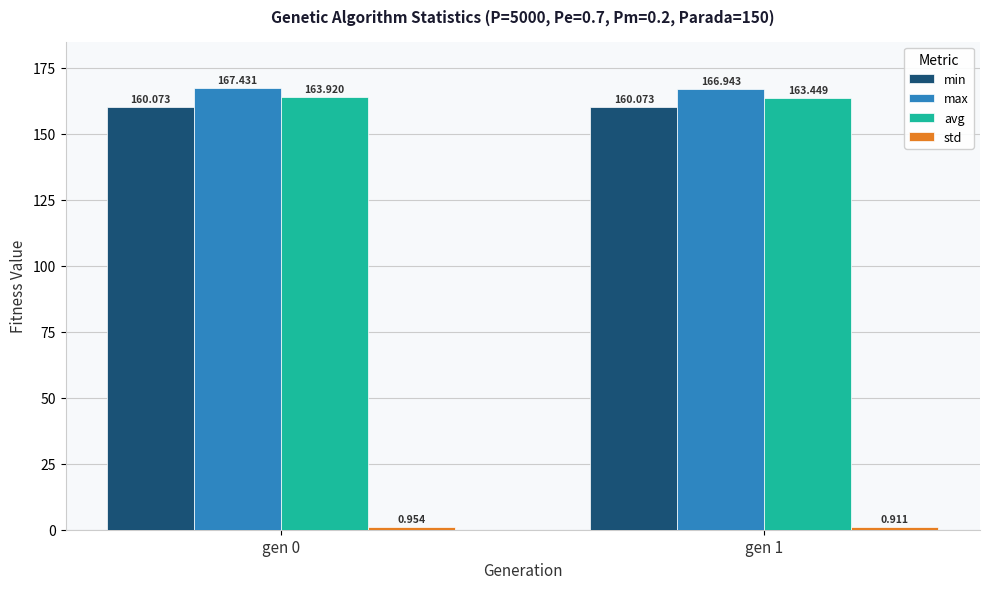

Between gen 0 and gen 1, which series saw the biggest shift?

max